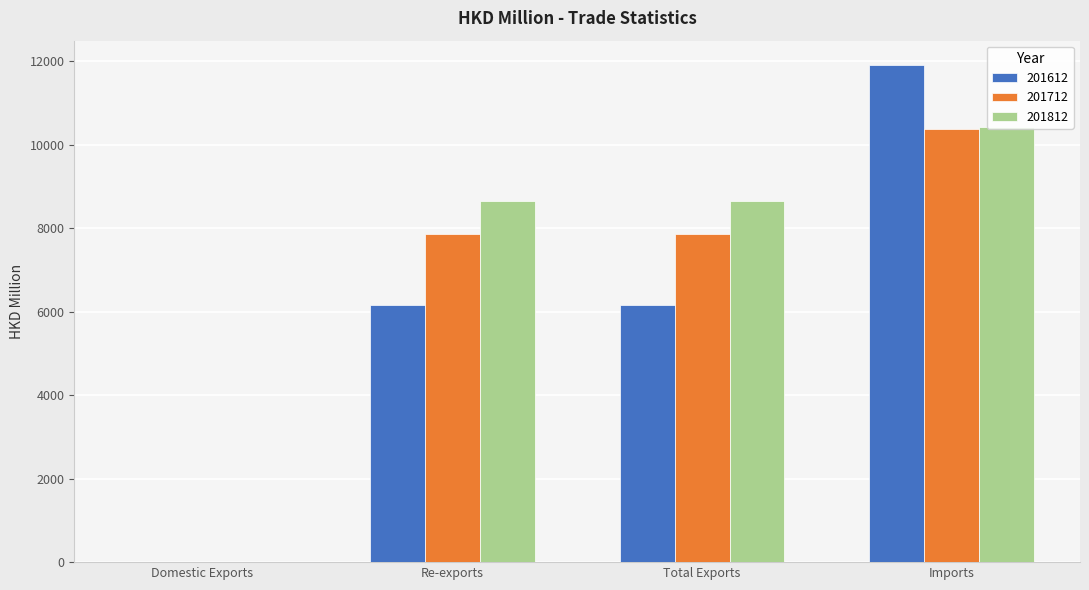

Is it true that 201612 equals 10636.5 at Total Exports?

False